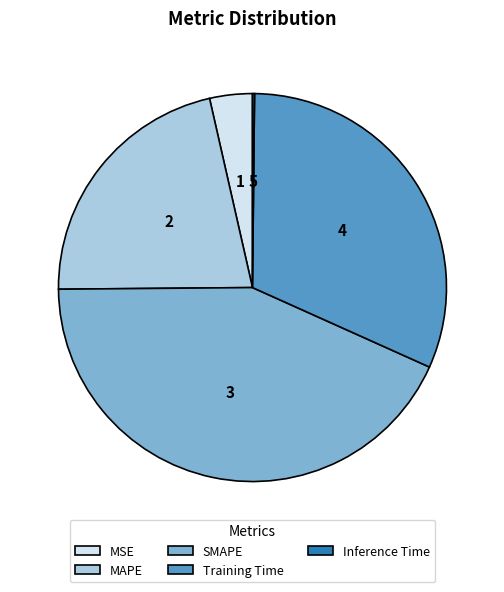

Which slice is the largest?

SMAPE